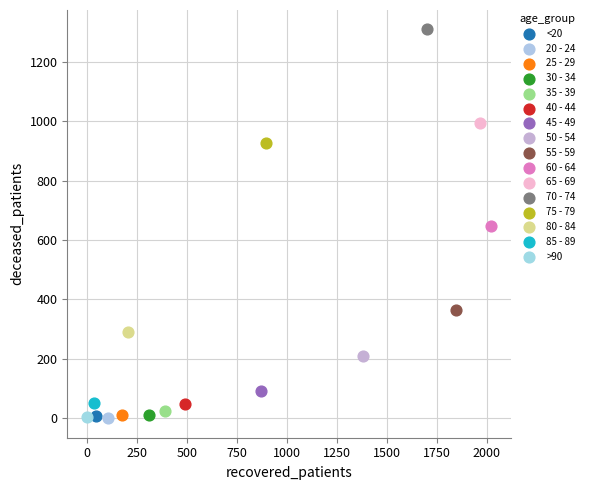

What are all the series names shown in the legend?

<20, 20 - 24, 25 - 29, 30 - 34, 35 - 39, 40 - 44, 45 - 49, 50 - 54, 55 - 59, 60 - 64, 65 - 69, 70 - 74, 75 - 79, 80 - 84, 85 - 89, >90